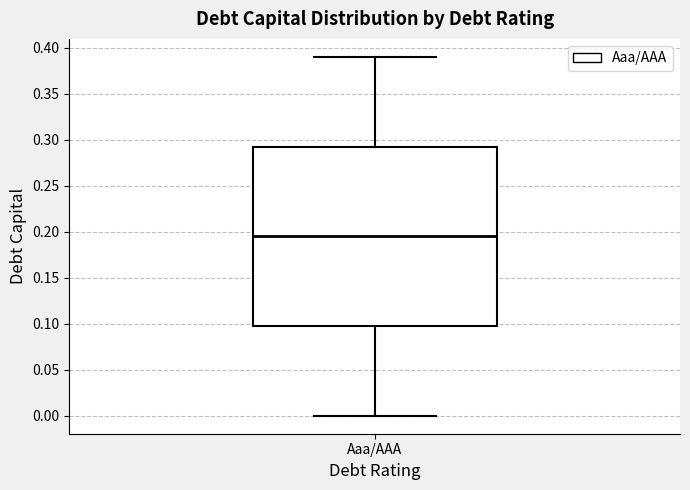

Transcribe this box plot: give where the median line is, the range the box spans, and where the two whiskers end, as read against the y-axis. The values are not printed on the chart, so give them approximately, as read against the axis.

median 0.195, box 0.100 to 0.295, whiskers 0.000 to 0.390